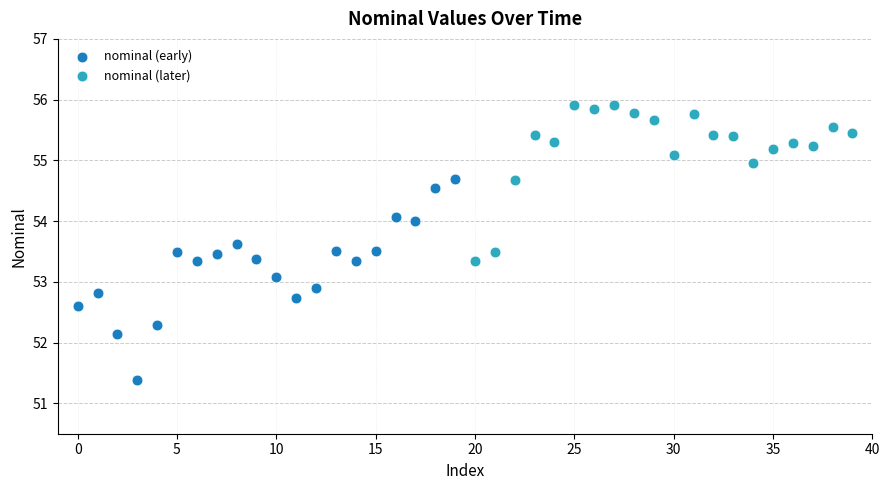

What are all the series names shown in the legend?

nominal (early), nominal (later)